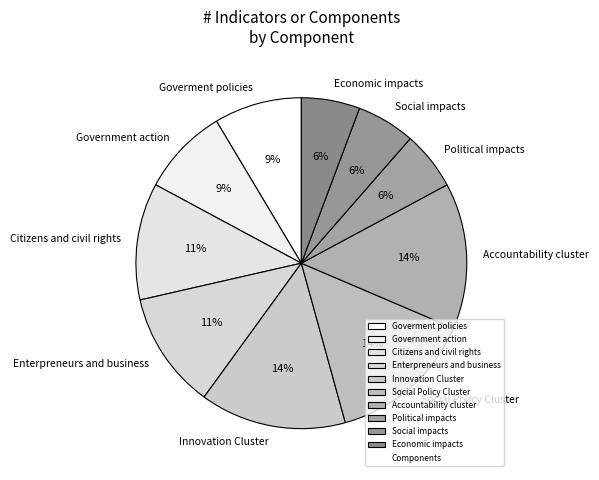

Do Social Policy Cluster and Accountability cluster together represent more than half of the pie?

No